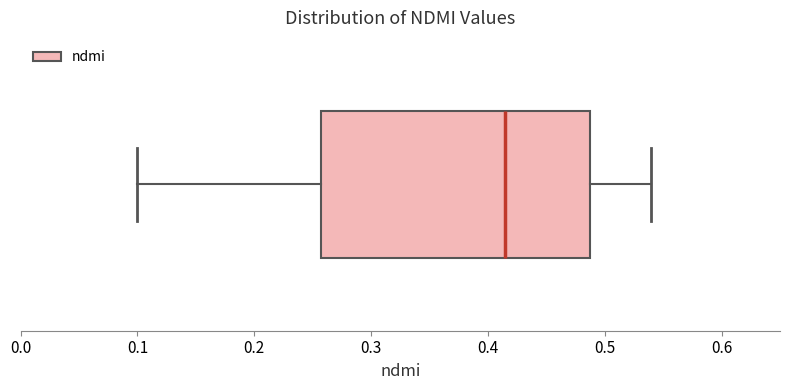

Read this box plot against the x-axis: the position of the median line, the range covered by the box, and the ends of both whiskers. The values are not printed on the chart, so give them approximately, as read against the axis.

median 0.42, box 0.26 to 0.49, whiskers 0.10 to 0.54